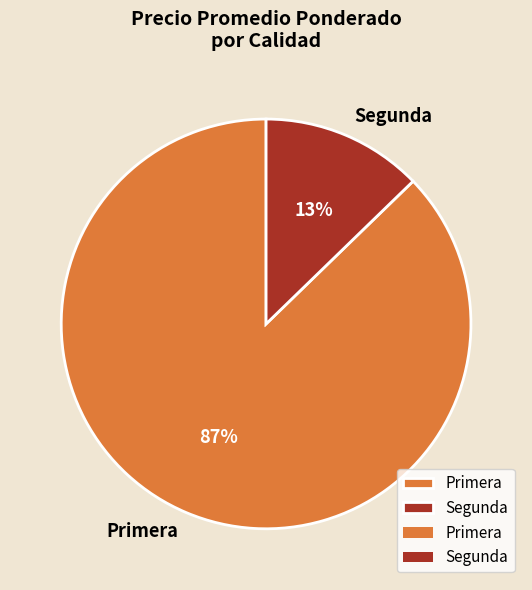

Combined, do Primera and Segunda account for over 50%?

Yes